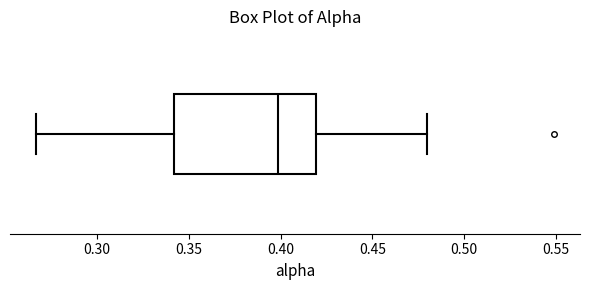

Where does the left whisker of the box end on the x-axis? The values are not printed on the chart, so give them approximately, as read against the axis.

0.265